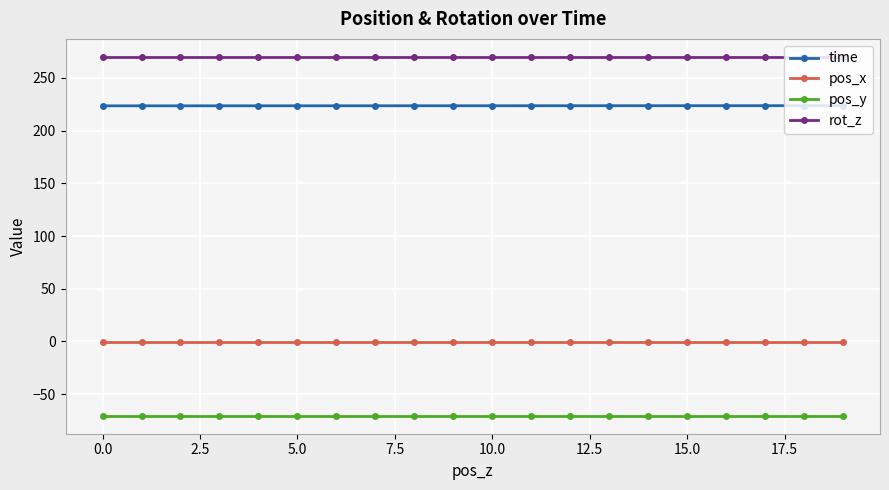

What is the sum of all rot_z values?

5400.0